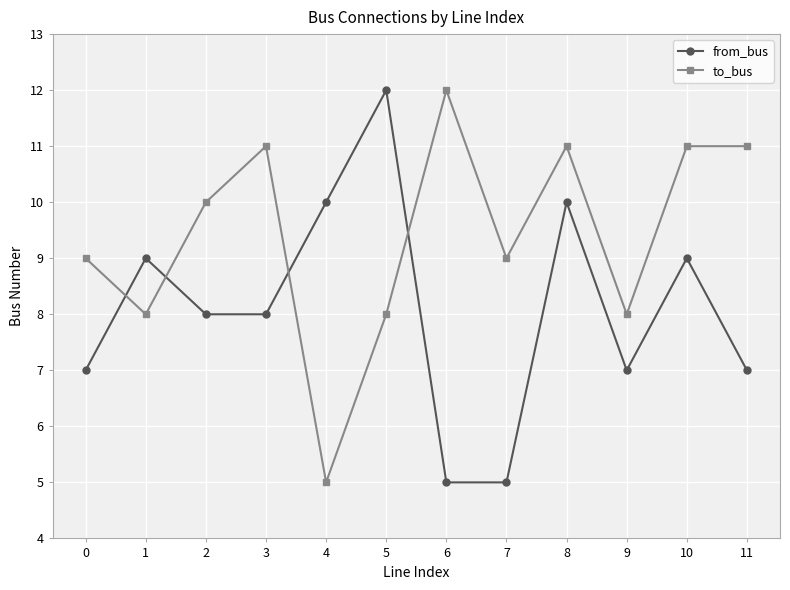

How many data points in to_bus are less than 10?

6